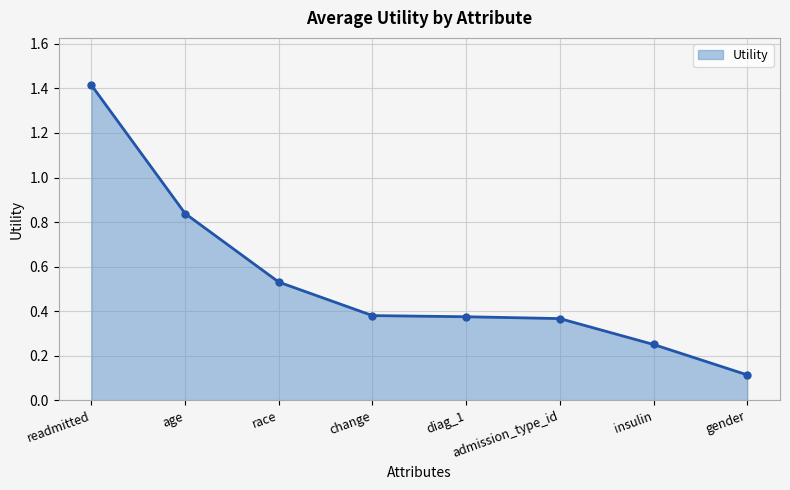

Between readmitted and gender, which is larger?

readmitted